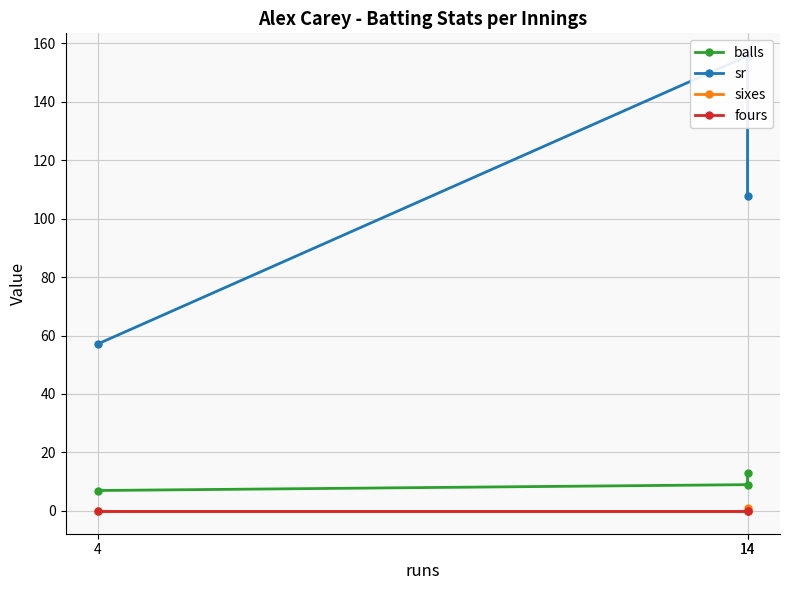

Reading left to right, extract all data points from this chart.

balls: 7.0	9.0	13.0
sr: 57.1	155.6	107.7
sixes: 0.0	0.0	1.0
fours: 0.0	0.0	0.0